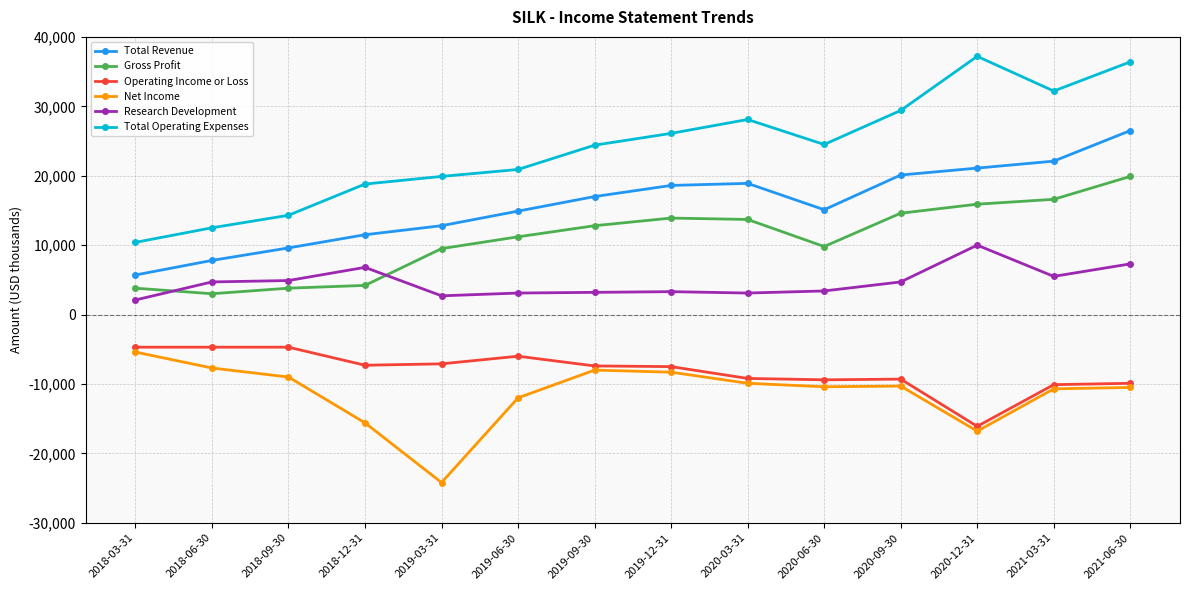

True or false: Total Revenue has a value of 18900 at 2020-03-31.

True